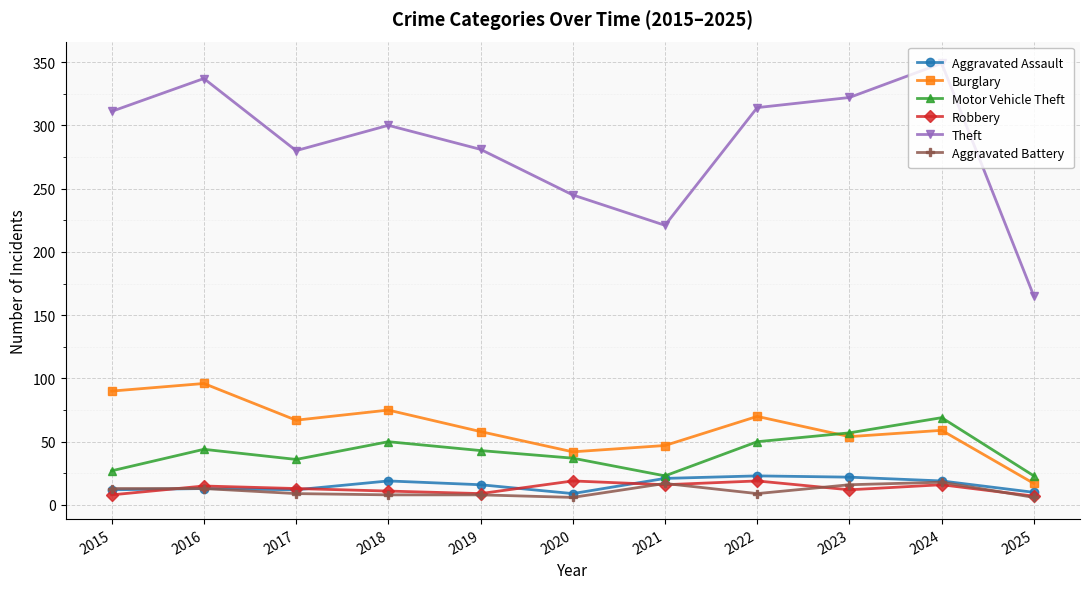

What is the lowest value of the Theft series?

165